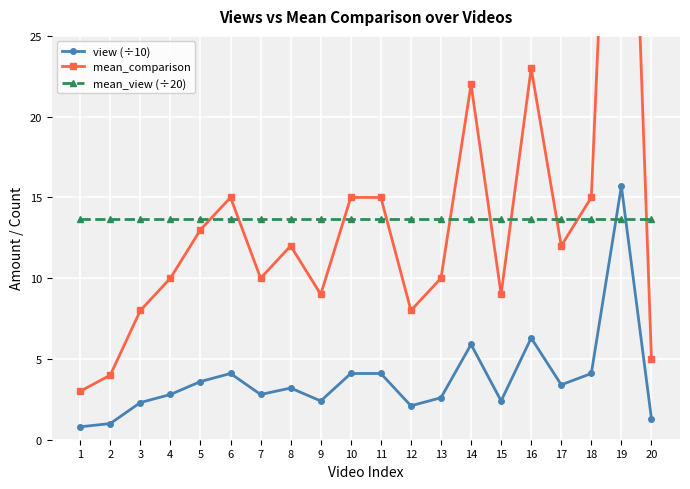

The value of mean_view (÷20) at 20 is 13.7. True or false?

True